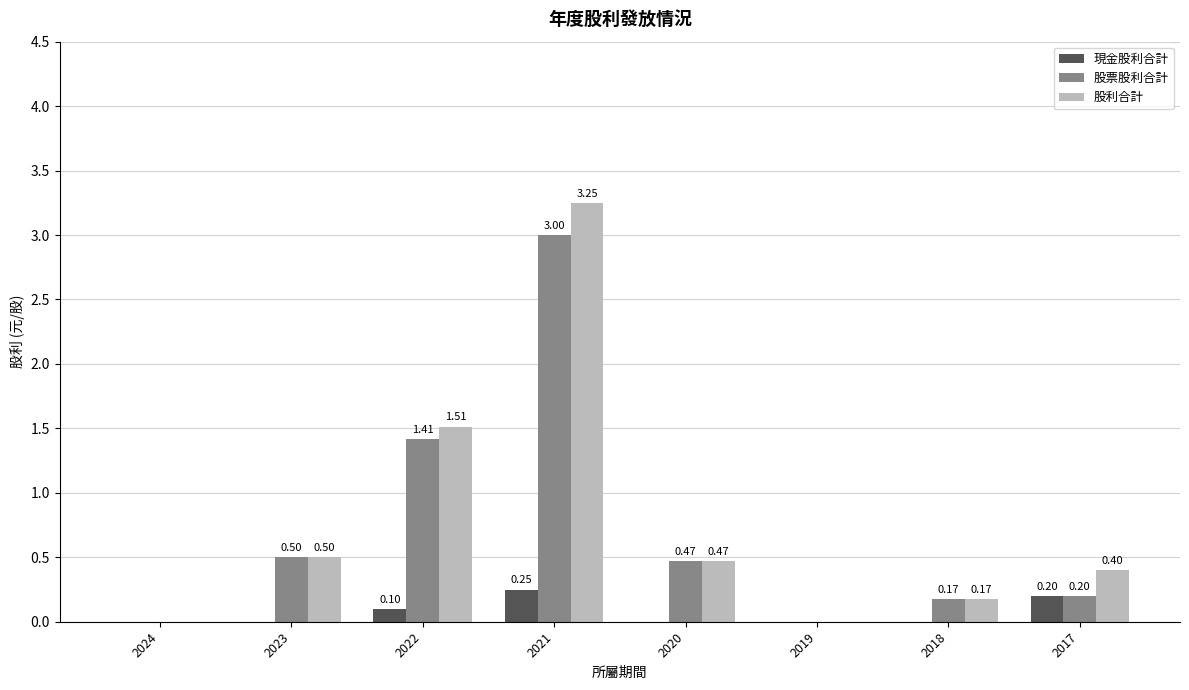

How many values in 股利合計 are above zero?

6